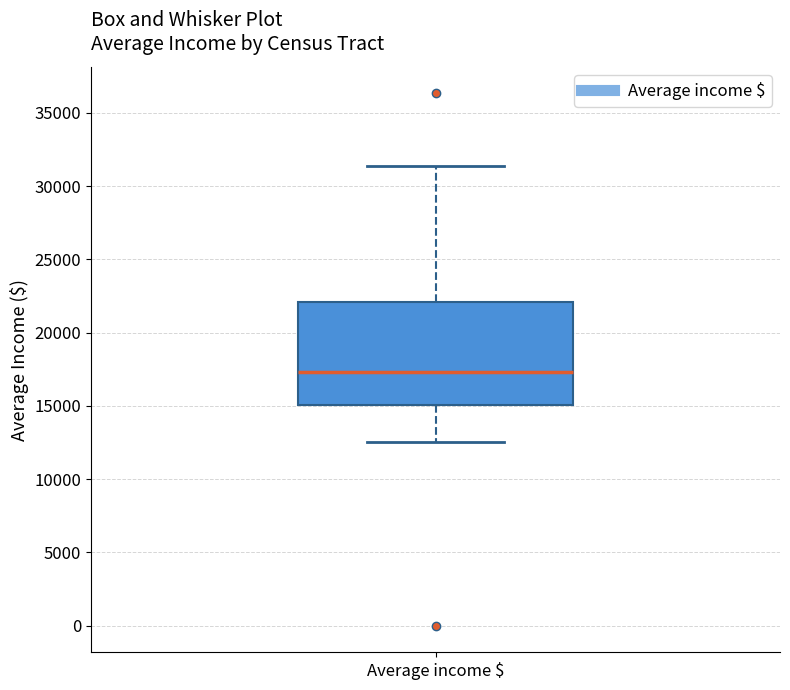

Transcribe this box plot: give where the median line is, the range the box spans, and where the two whiskers end, as read against the y-axis. The values are not printed on the chart, so give them approximately, as read against the axis.

median 17500, box 15000 to 22000, whiskers 12500 to 31500